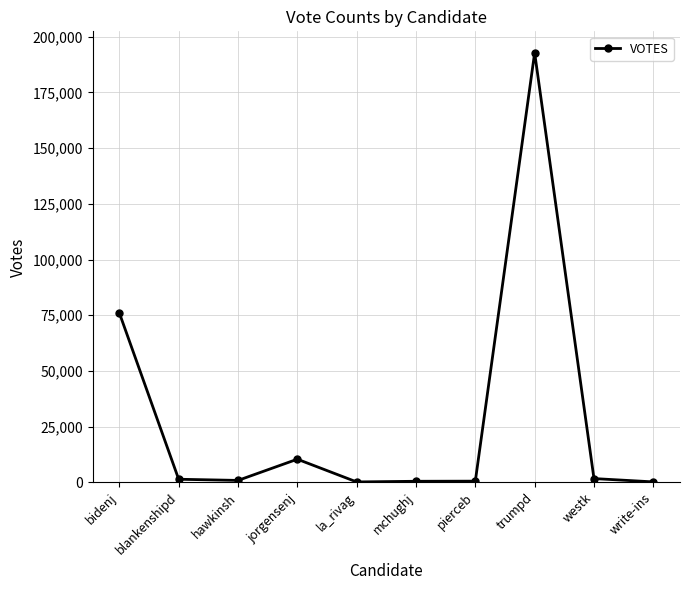

Which category has the highest value across all series?

trumpd